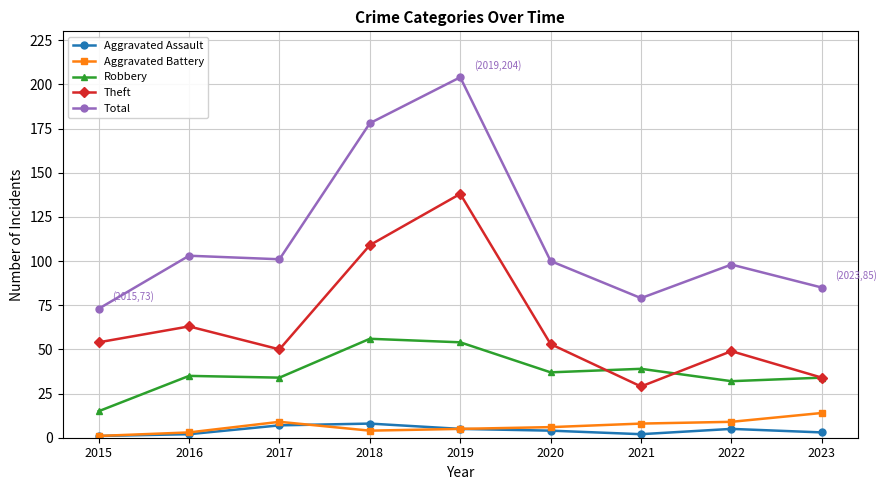

What is the value of the Robbery point at the 5th from the left?

54